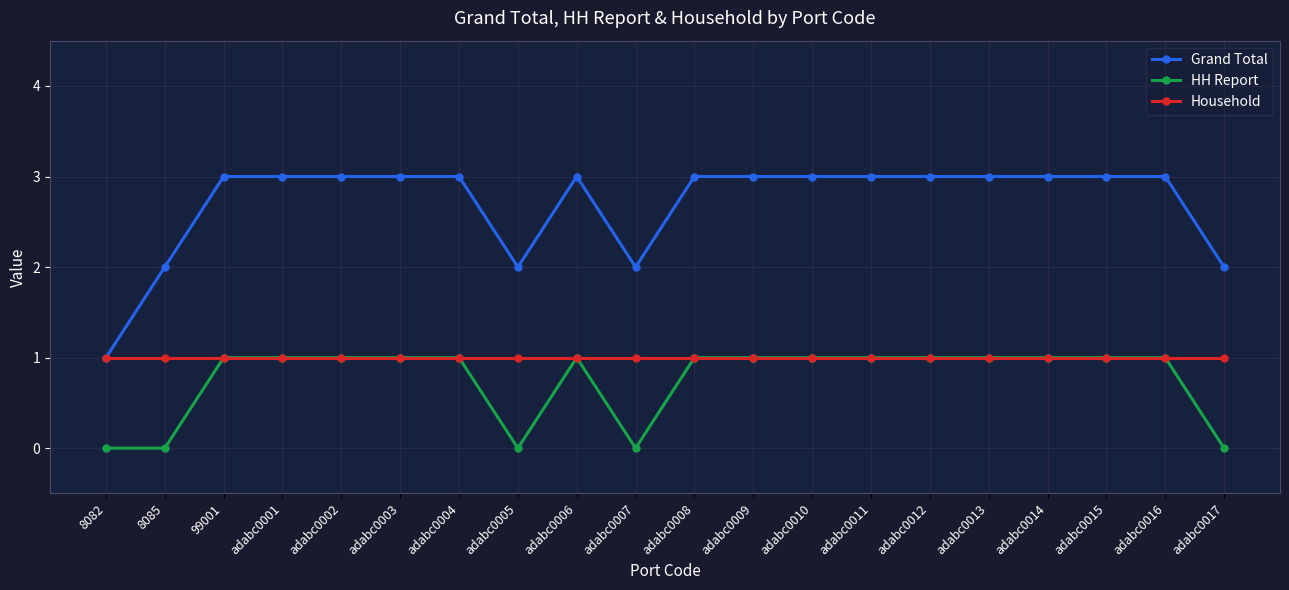

The HH Report series shows 1 at adabc0002. True or false?

True